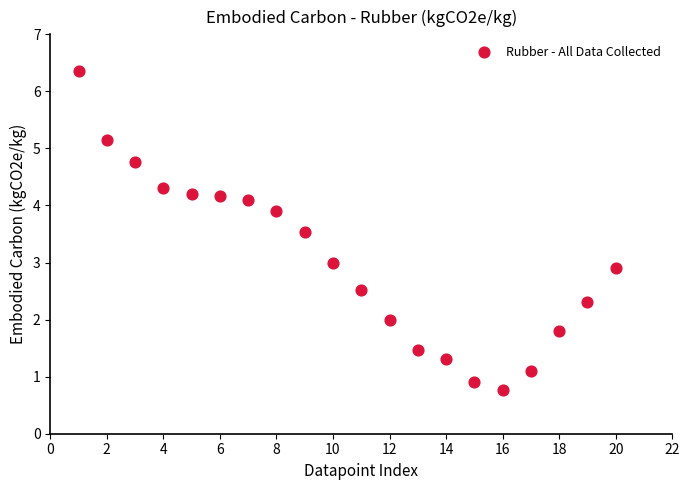

What is the range of X values (max minus min)?

19.0